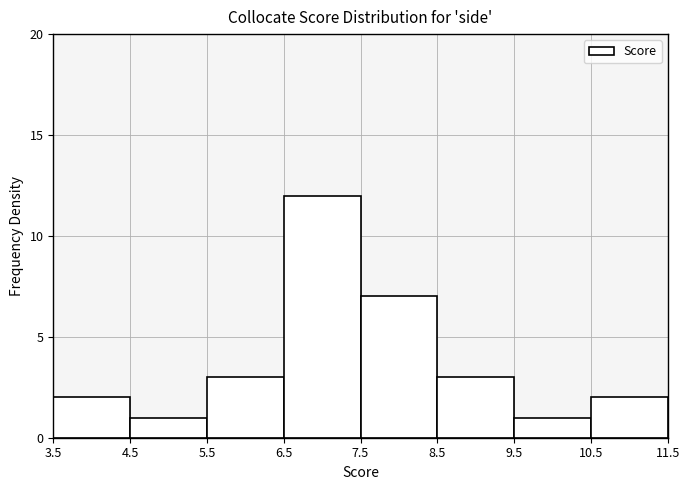

Over which range of the x-axis is the bar tallest?

6.5 to 7.5